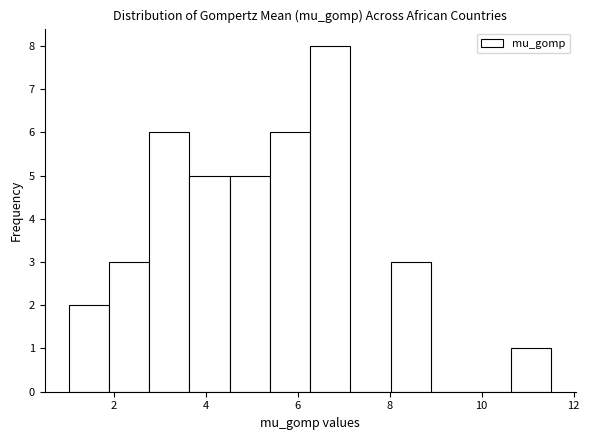

Which range on the x-axis has the tallest bar?

6.2 to 7.2